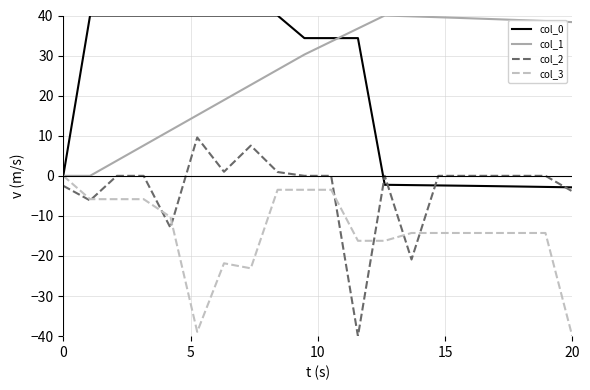

Which series has the largest total across all categories?

col_1